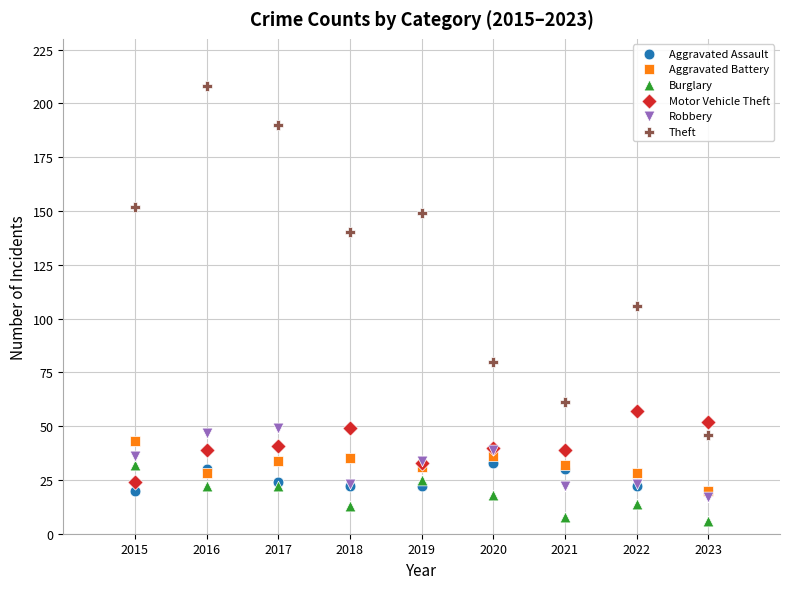

In the Theft series, what Y value is closest to 127?

140